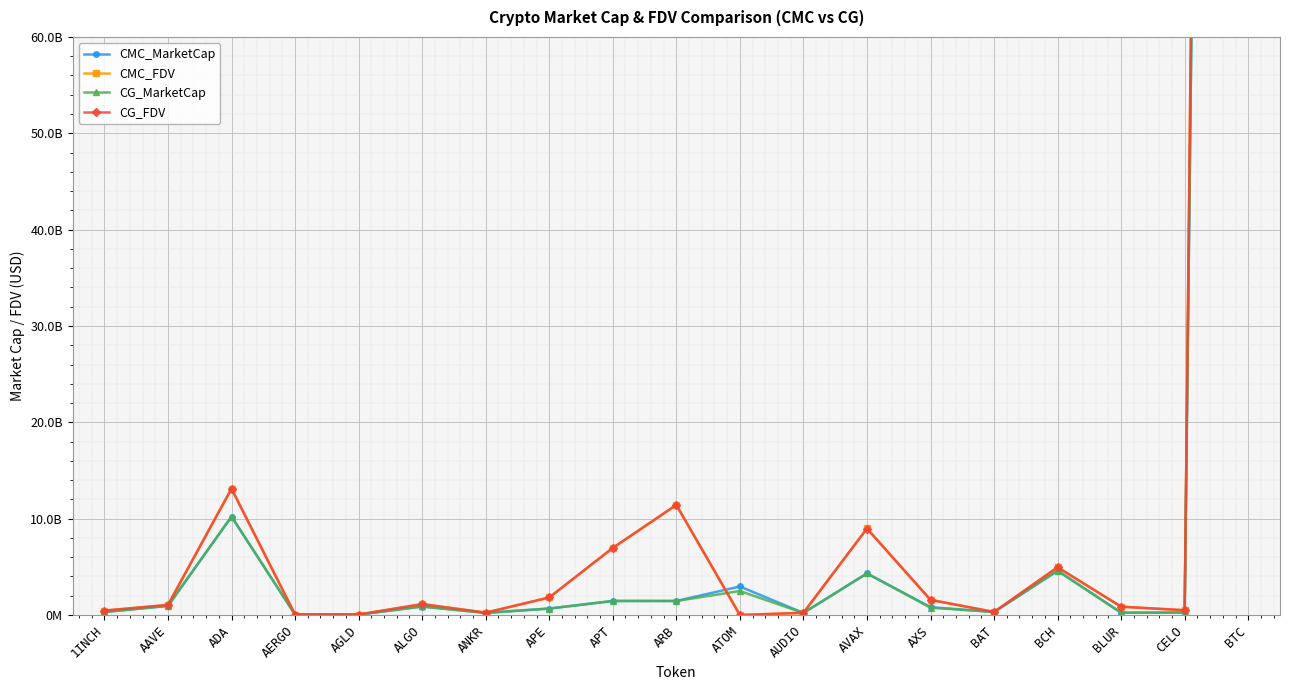

How many values in the CMC_MarketCap series are below 818053730?

9